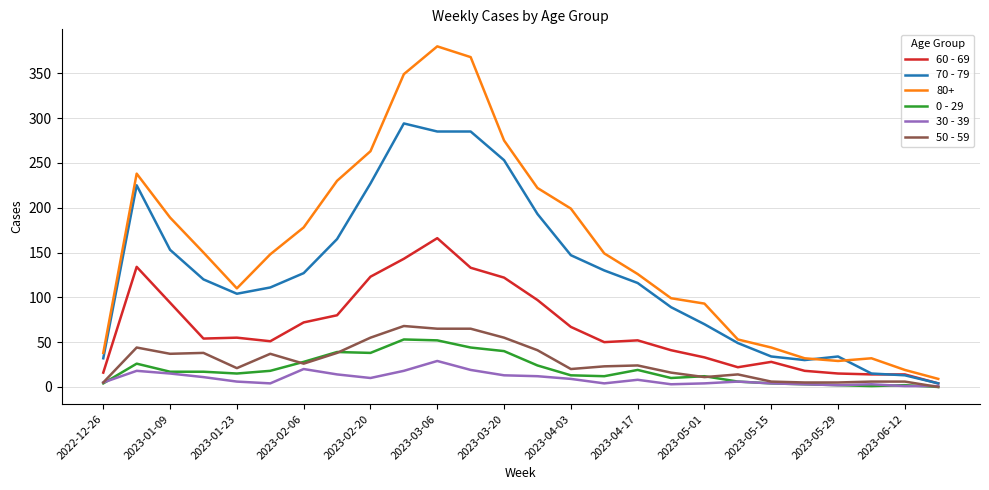

True or false: 80+ and 0 - 29 intersect in this chart.

False